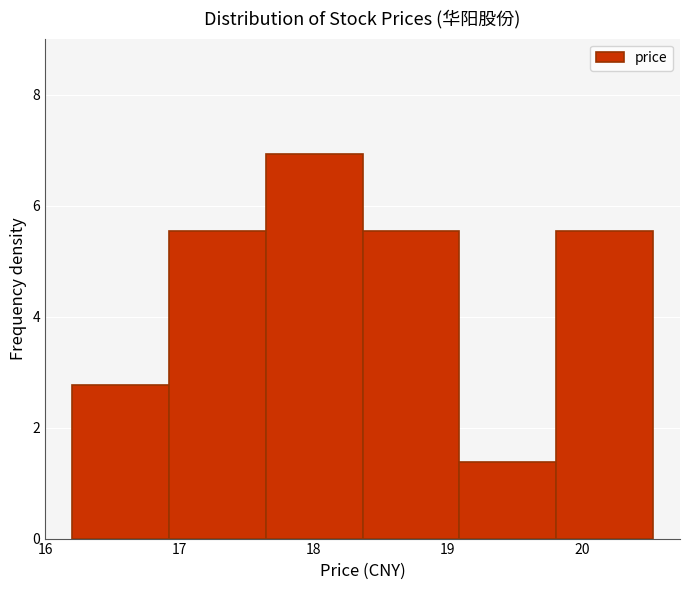

Reading left to right, transcribe this chart: for each bar, give the range it covers on the x-axis and its height. Neither the bar edges nor the heights are printed on the chart, so give them approximately, as read against the axes.

16.2 to 16.9: 2.8
16.9 to 17.6: 5.6
17.6 to 18.4: 7.0
18.4 to 19.1: 5.6
19.1 to 19.8: 1.4
19.8 to 20.5: 5.6